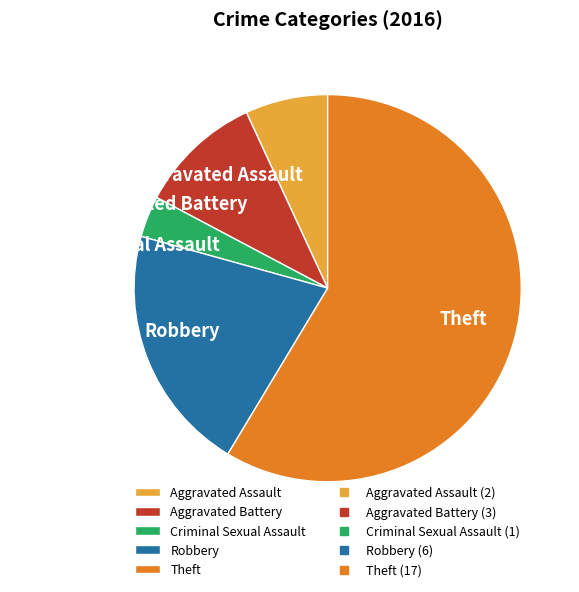

Between Theft and Robbery, which is larger?

Theft